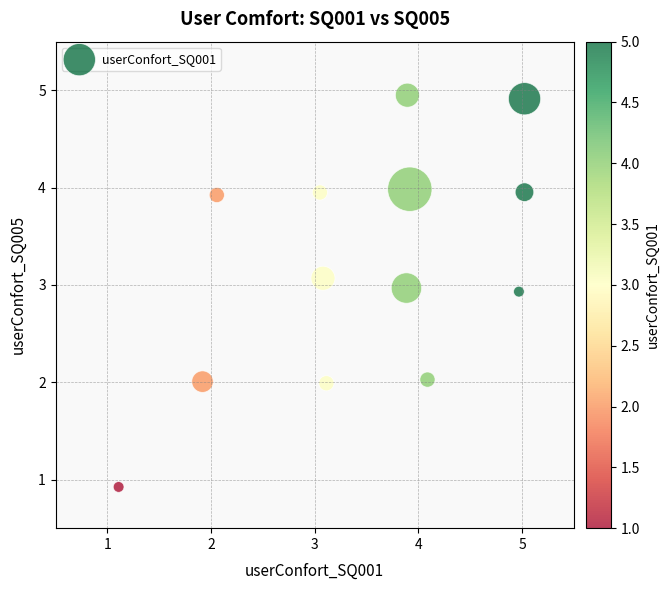

What is the range of Y values (max minus min)?

4.0